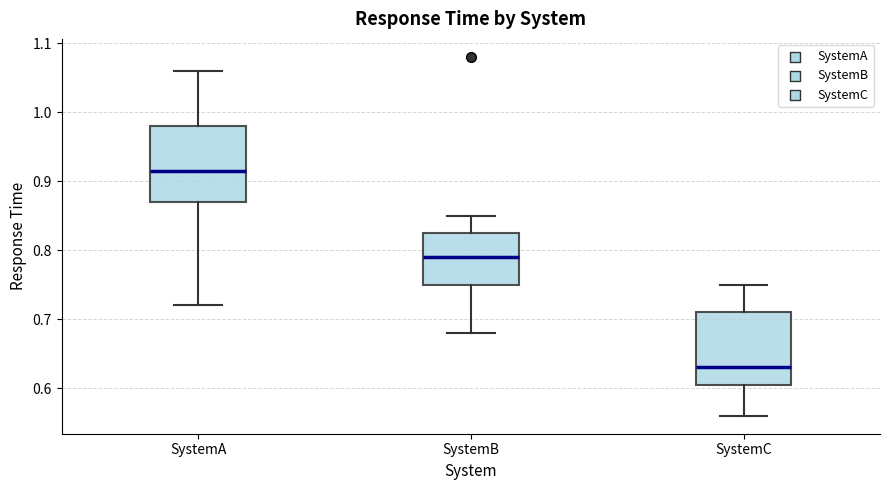

Reading left to right, transcribe this box plot: for each box, give where its median line is, the range the box spans, and where its two whiskers end, as read against the y-axis. The values are not printed on the chart, so give them approximately, as read against the axis.

SystemA: median 0.91, box 0.87 to 0.98, whiskers 0.72 to 1.06
SystemB: median 0.79, box 0.75 to 0.83, whiskers 0.68 to 0.85
SystemC: median 0.63, box 0.61 to 0.71, whiskers 0.56 to 0.75